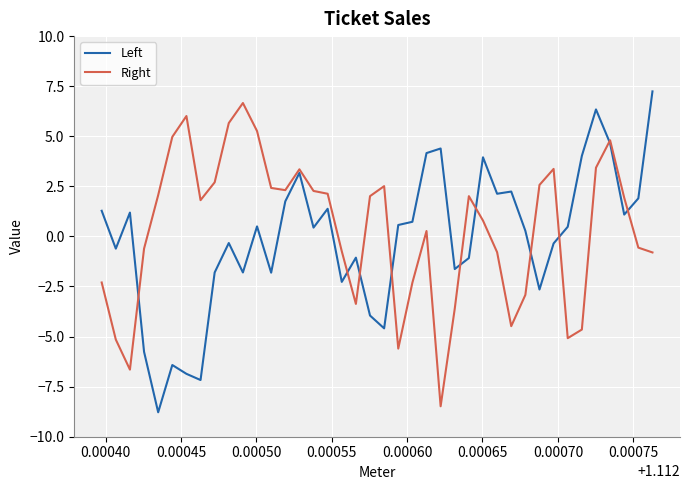

Which series has the widest spread of values?

Left